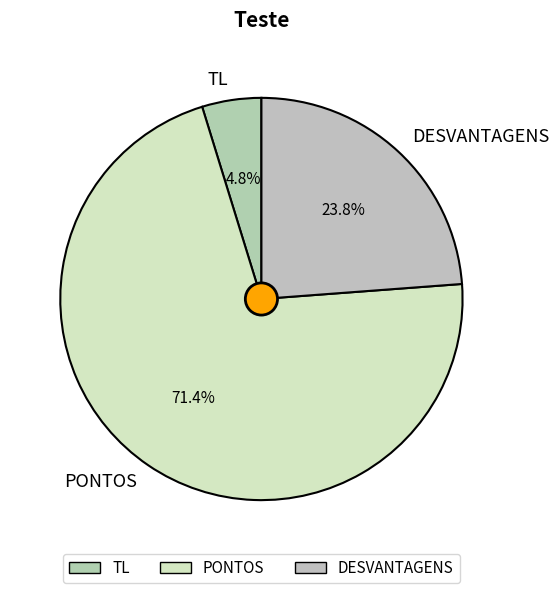

To the nearest percent, what portion does DESVANTAGENS represent?

24%